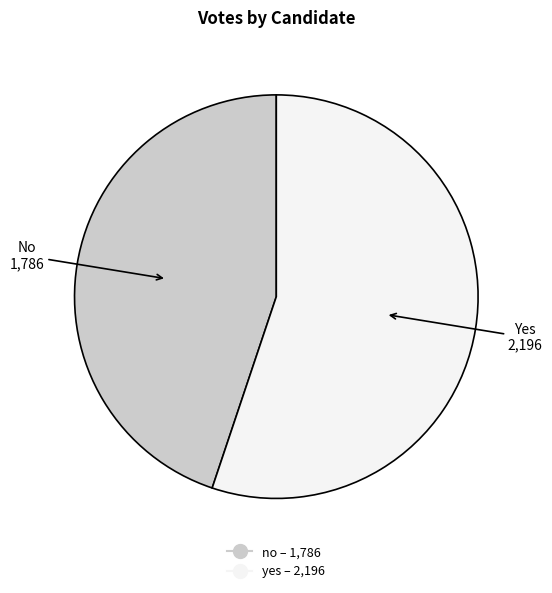

Combined, do no and yes account for over 50%?

Yes